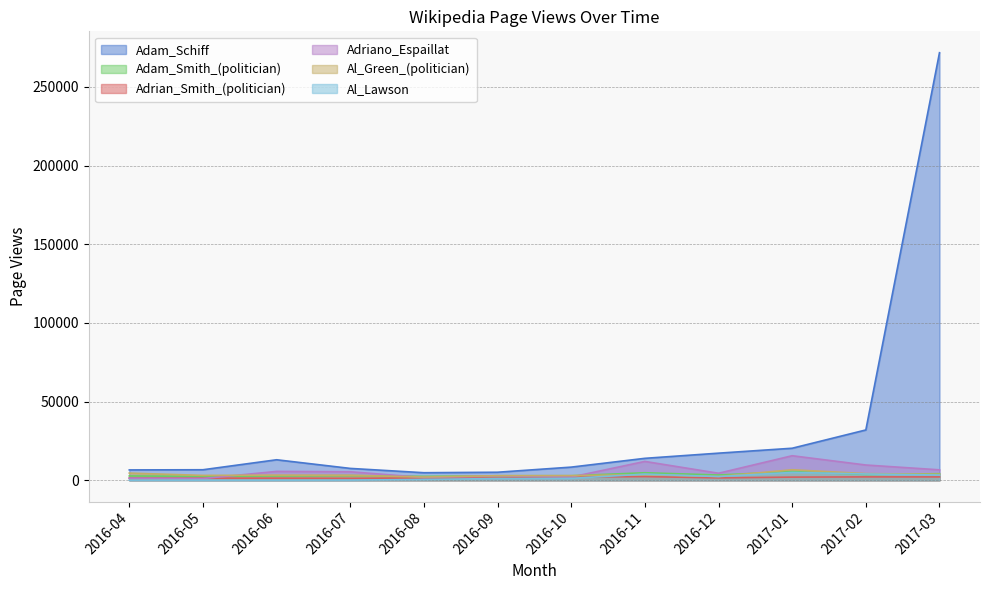

What is the label of the 11th point from the left?

2017-02